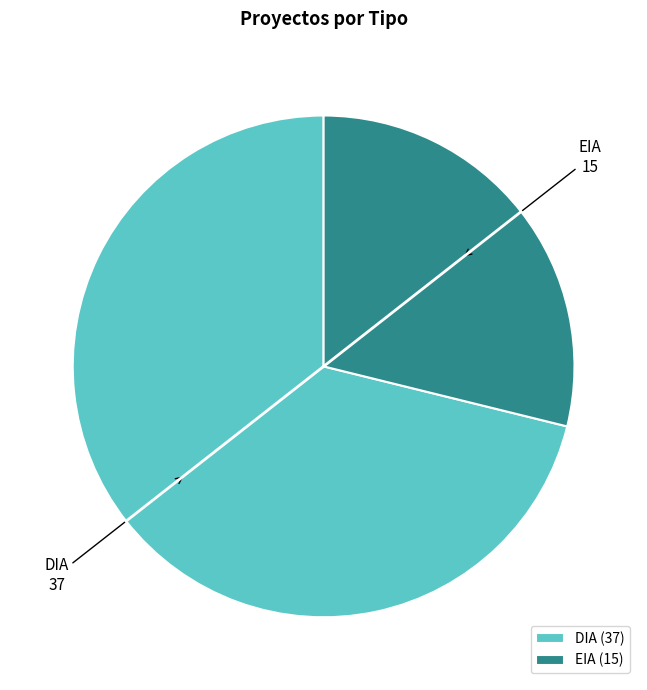

How many slices are in this pie chart?

2